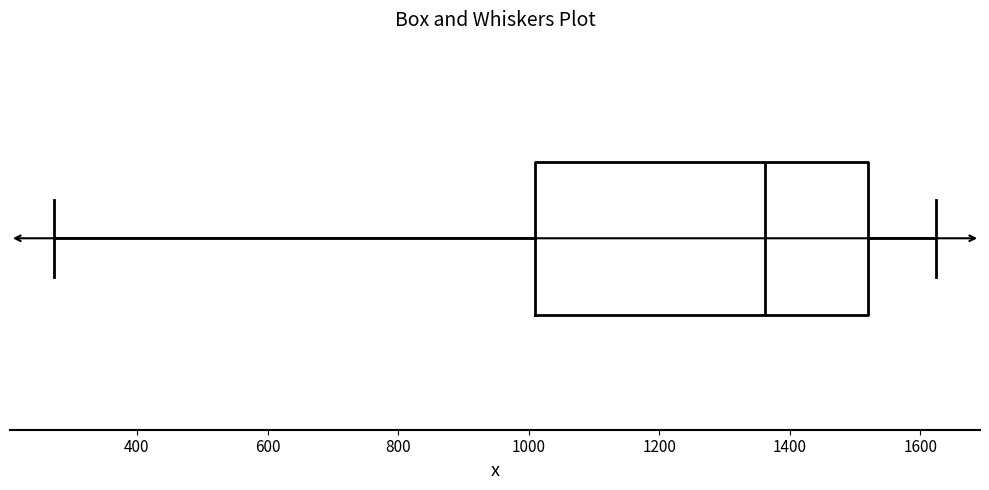

Transcribe this box plot: give where the median line is, the range the box spans, and where the two whiskers end, as read against the x-axis. The values are not printed on the chart, so give them approximately, as read against the axis.

median 1360, box 1000 to 1520, whiskers 280 to 1620